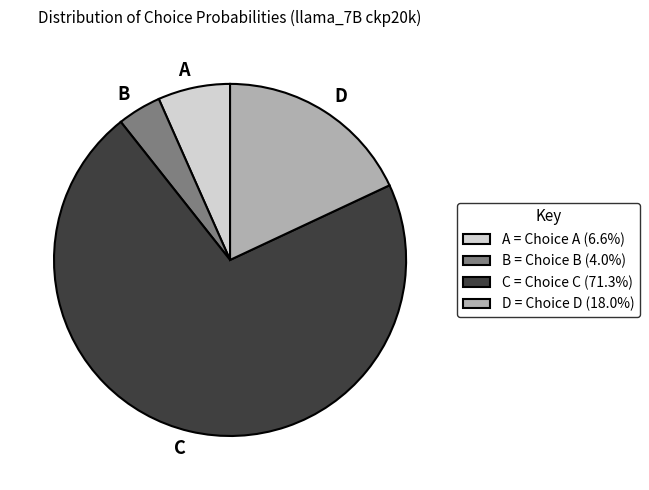

The A slice represents 1% of the pie. True or false?

False